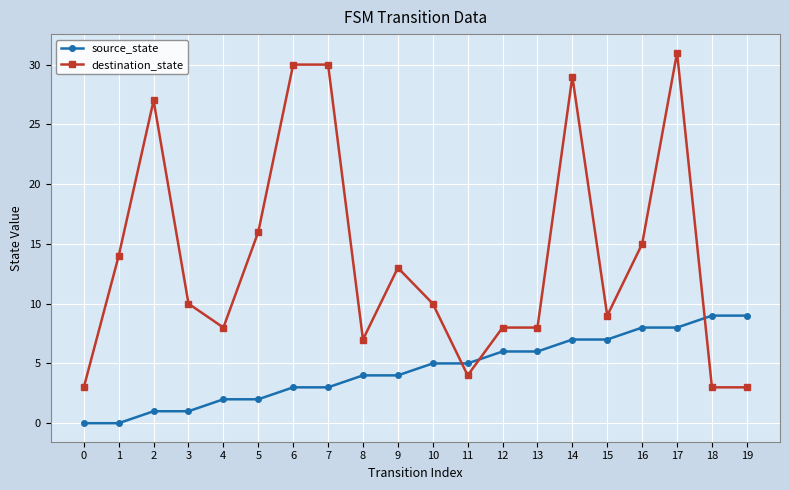

Which series has the widest spread of values?

destination_state